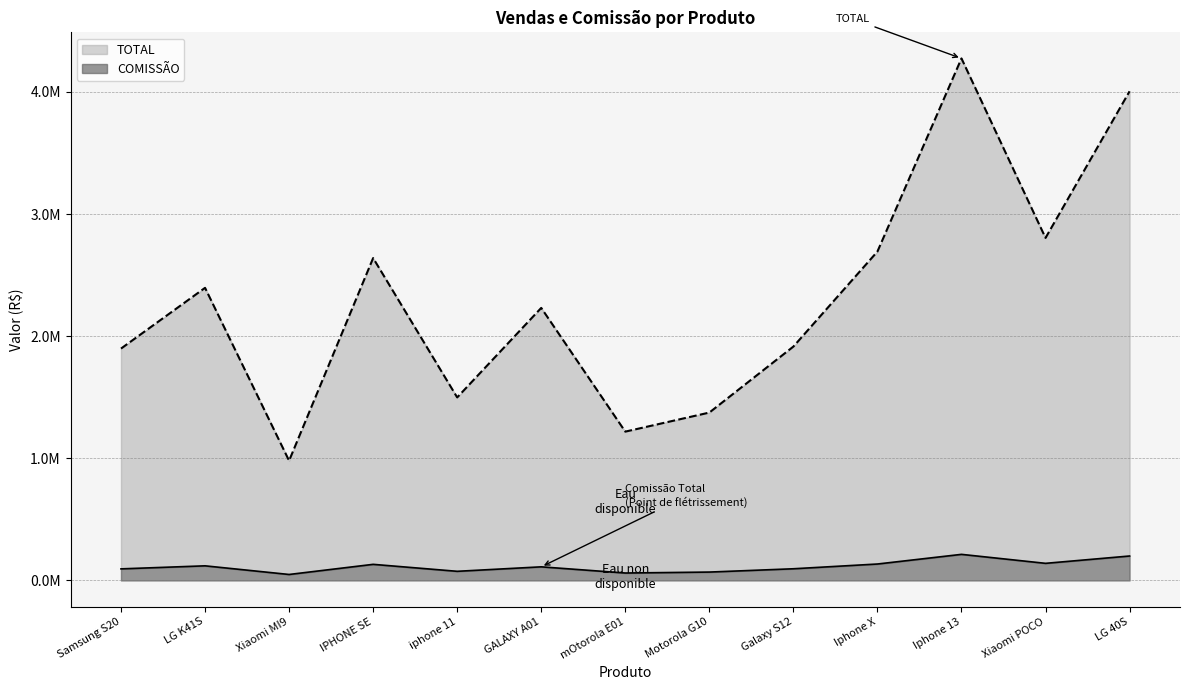

True or false: TOTAL and COMISSÃO intersect in this chart.

False